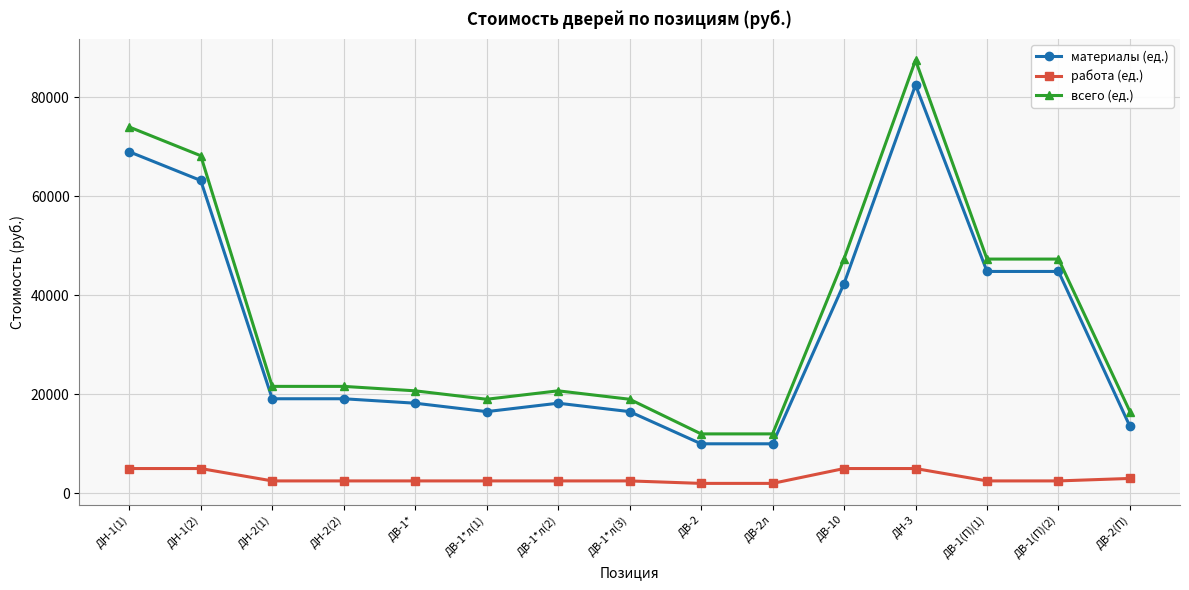

The value of материалы (ед.) at ДВ-10 is 15423. True or false?

False